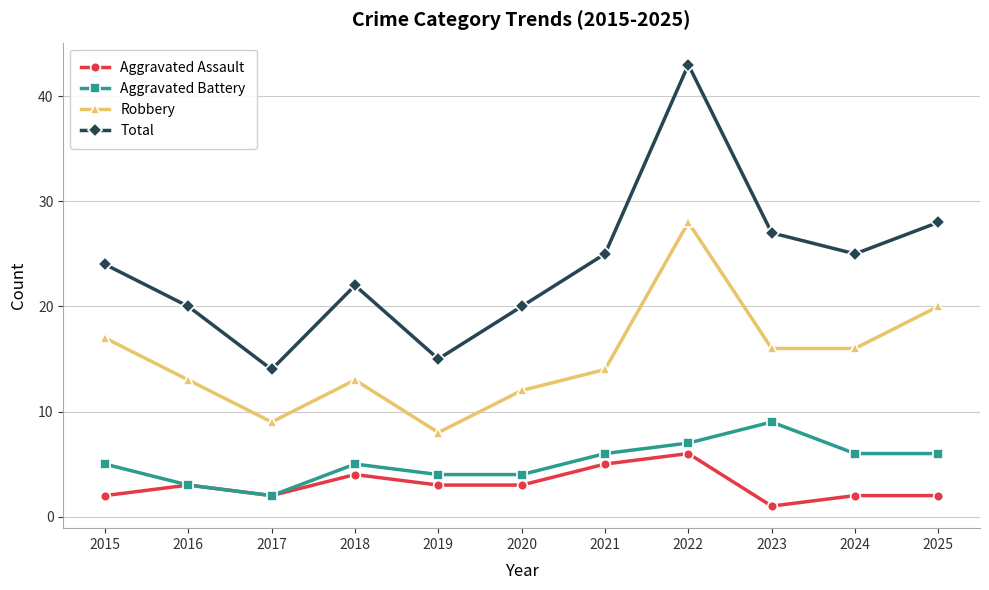

Reading left to right, list all the values displayed in this chart.

Aggravated Assault: 2	3	2	4	3	3	5	6	1	2	2
Aggravated Battery: 5	3	2	5	4	4	6	7	9	6	6
Robbery: 17	13	9	13	8	12	14	28	16	16	20
Total: 24	20	14	22	15	20	25	43	27	25	28